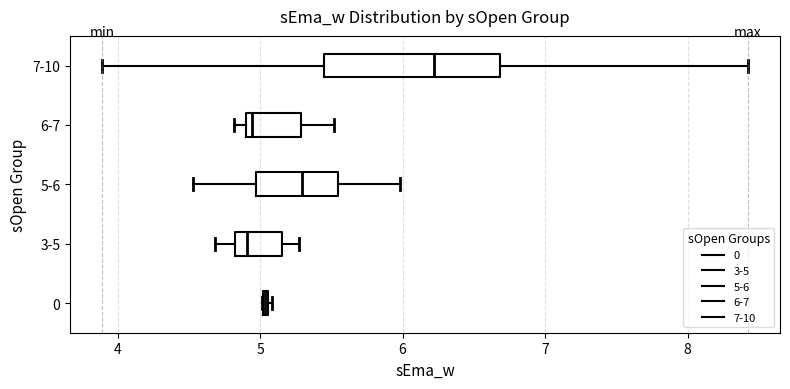

Where is the left edge of the box for 6-7 on the x-axis? The values are not printed on the chart, so give them approximately, as read against the axis.

4.9